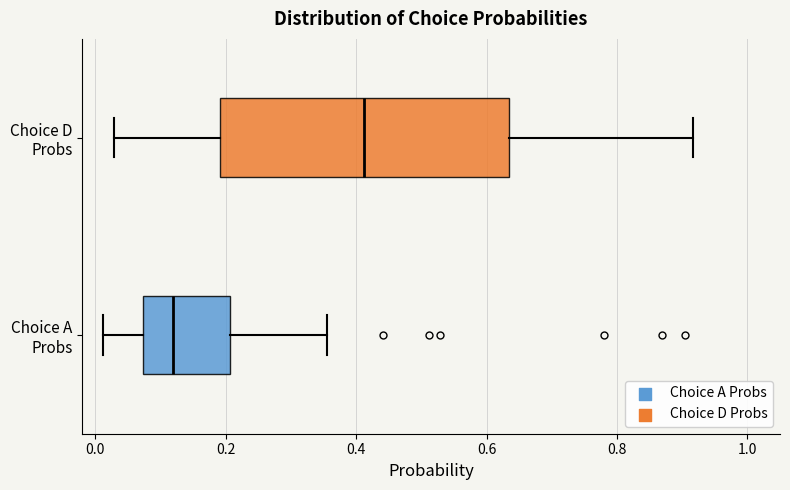

Where does the left whisker of the box for Choice D Probs end on the x-axis? The values are not printed on the chart, so give them approximately, as read against the axis.

0.02